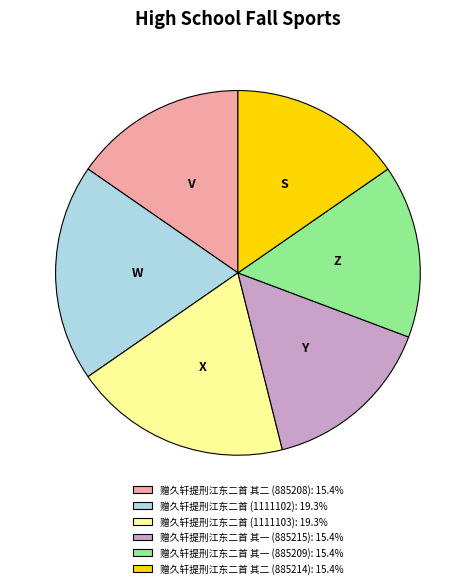

Count the number of slices in the pie.

6